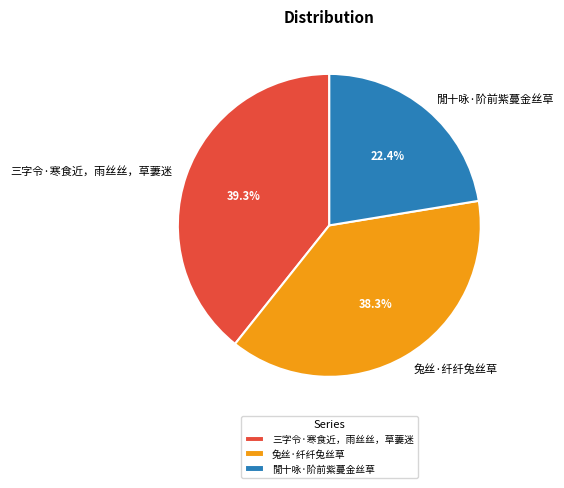

To the nearest percent, what is the difference between the largest and smallest slice percentages?

17%